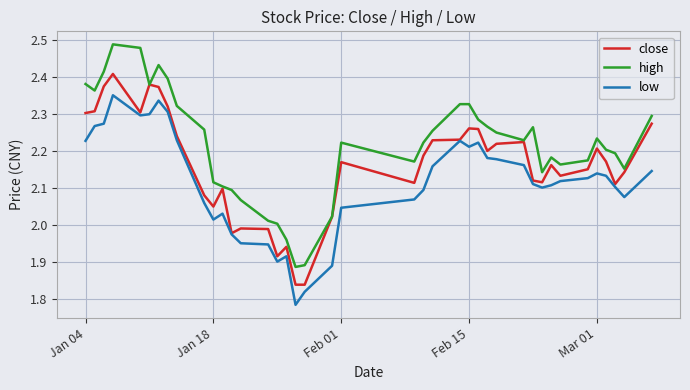

True or false: high and low intersect in this chart.

False